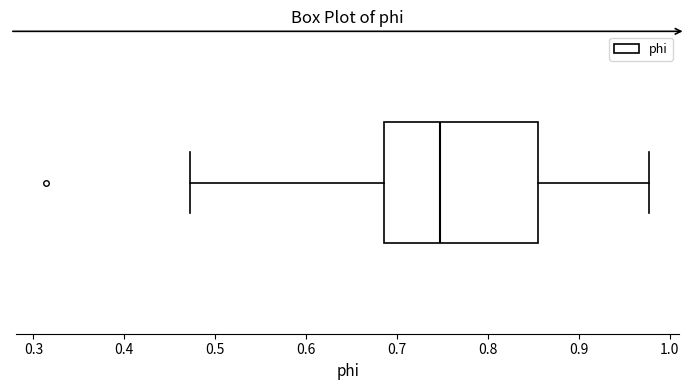

Read this box plot against the x-axis: the position of the median line, the range covered by the box, and the ends of both whiskers. The values are not printed on the chart, so give them approximately, as read against the axis.

median 0.75, box 0.69 to 0.85, whiskers 0.47 to 0.98